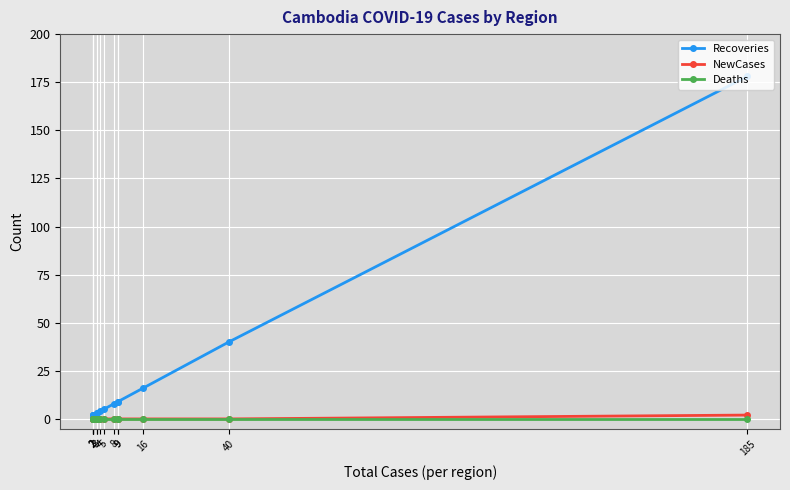

Which label corresponds to the largest value in the chart?

185